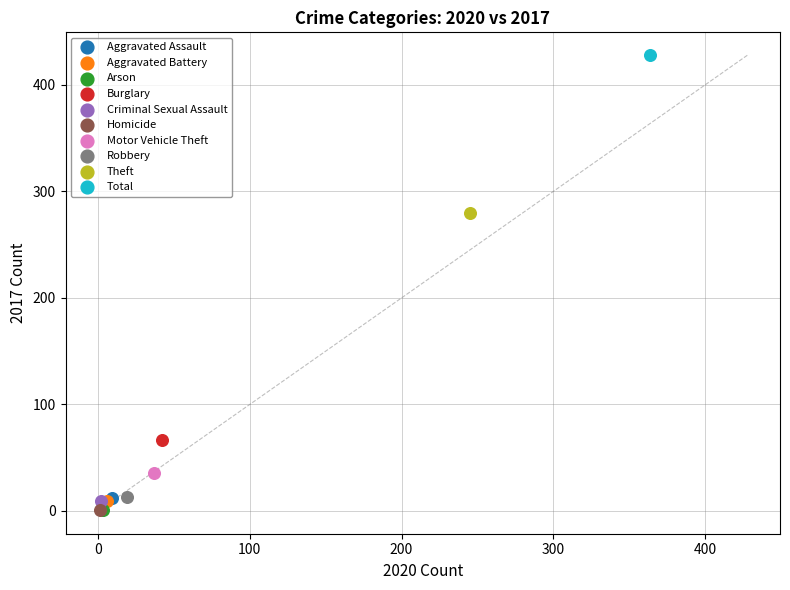

What are all the series names shown in the legend?

Aggravated Assault, Aggravated Battery, Arson, Burglary, Criminal Sexual Assault, Homicide, Motor Vehicle Theft, Robbery, Theft, Total